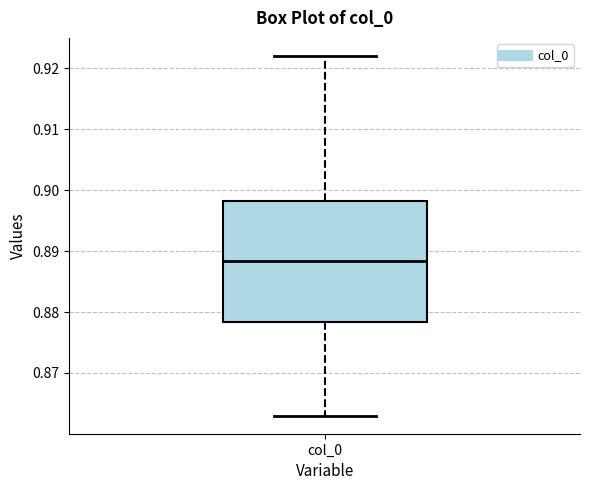

Where is the upper edge of the box for col_0 on the y-axis? The values are not printed on the chart, so give them approximately, as read against the axis.

0.898